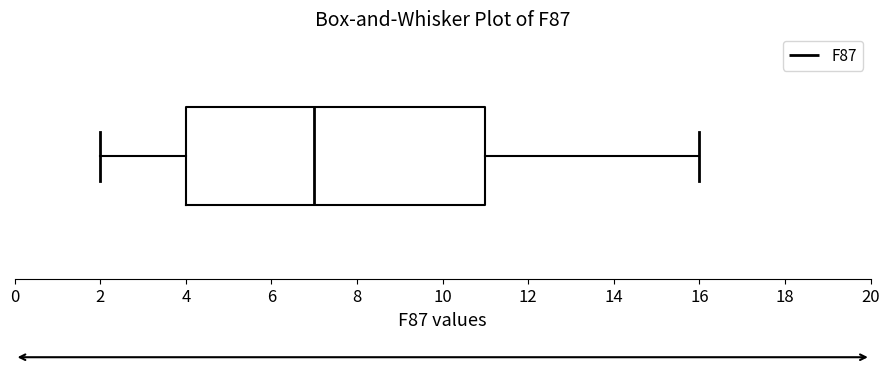

Transcribe this box plot: give where the median line is, the range the box spans, and where the two whiskers end, as read against the x-axis. The values are not printed on the chart, so give them approximately, as read against the axis.

median 7, box 4 to 11, whiskers 2 to 16